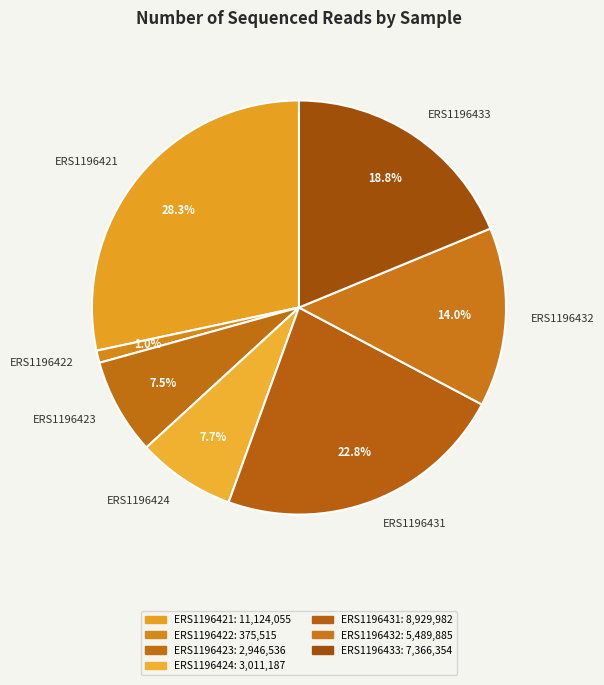

What percentage is NOT represented by ERS1196431?

77.2%